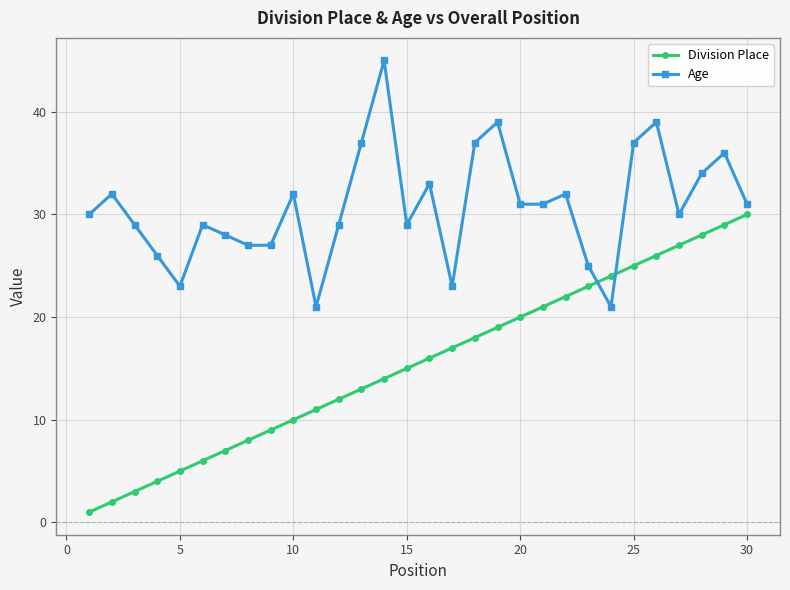

List the series in order of their overall mean, highest first.

Age, Division Place